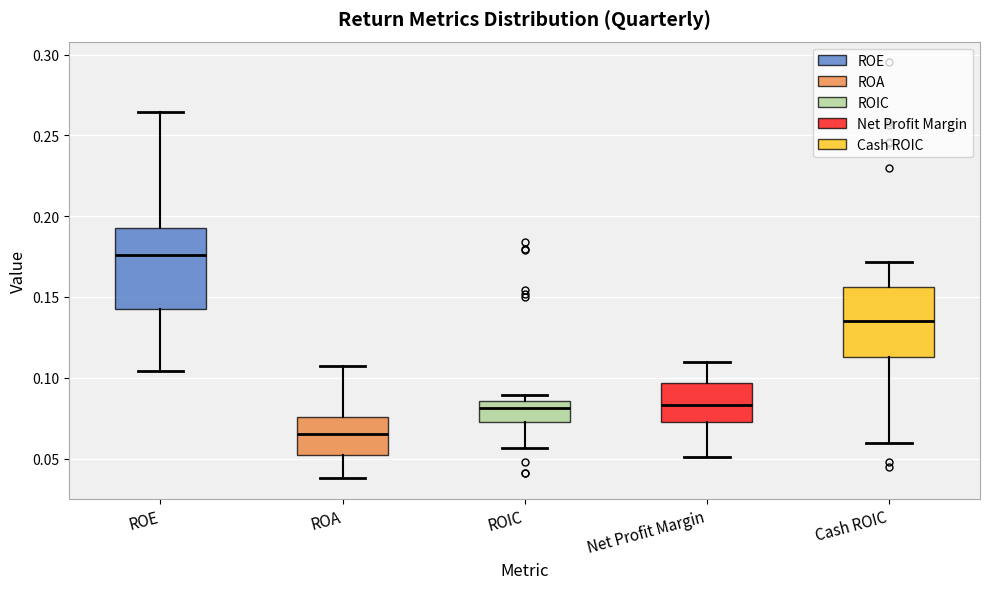

Where is the lower edge of the box for ROE on the y-axis? The values are not printed on the chart, so give them approximately, as read against the axis.

0.140